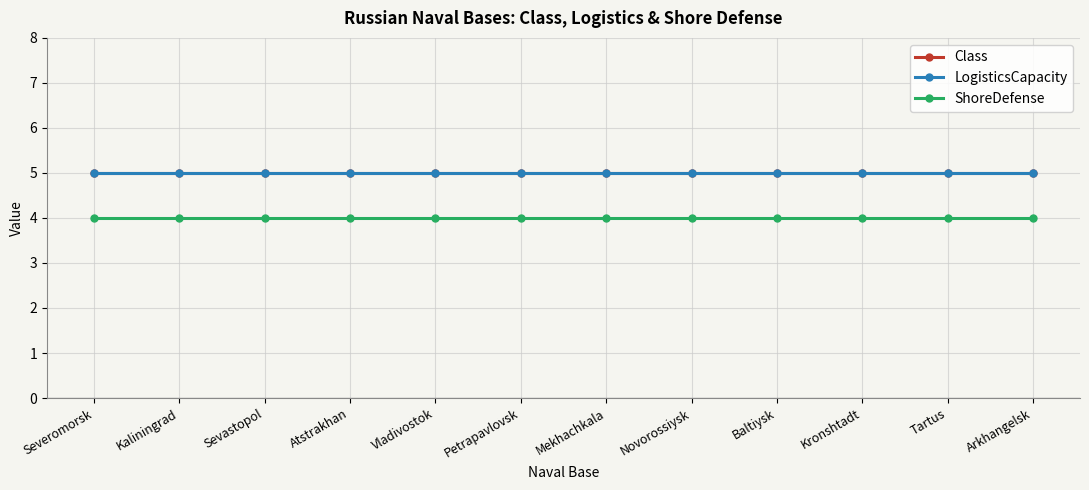

List the labels in order of LogisticsCapacity value, smallest first.

Severomorsk, Kaliningrad, Sevastopol, Atstrakhan, Vladivostok, Petrapavlovsk, Mekhachkala, Novorossiysk, Baltiysk, Kronshtadt, Tartus, Arkhangelsk